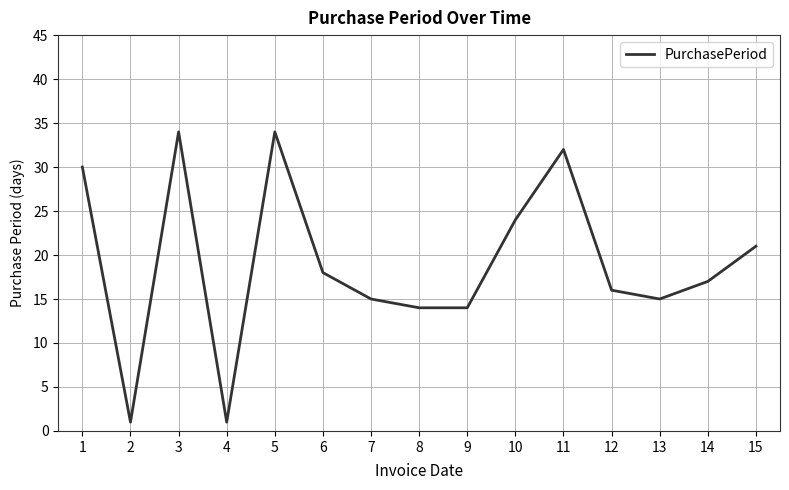

Is it true that the value at 7 is 3?

False